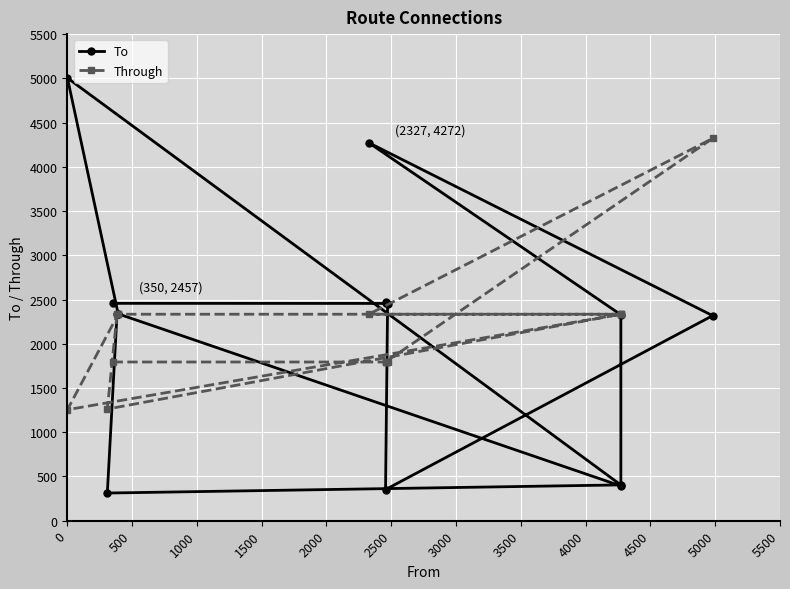

What is the total value across all series at 500?

4266